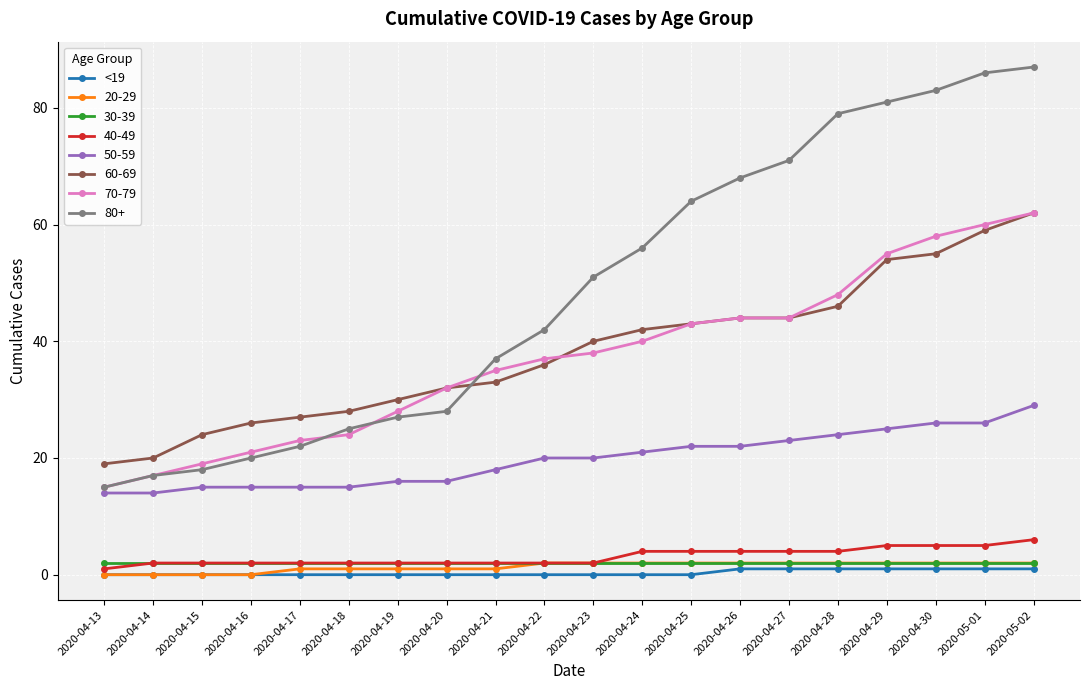

Which series has the largest range (max minus min)?

80+